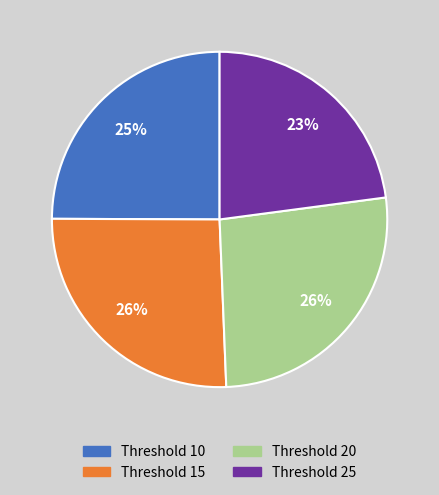

Which category has the smallest portion of the pie?

Threshold 25